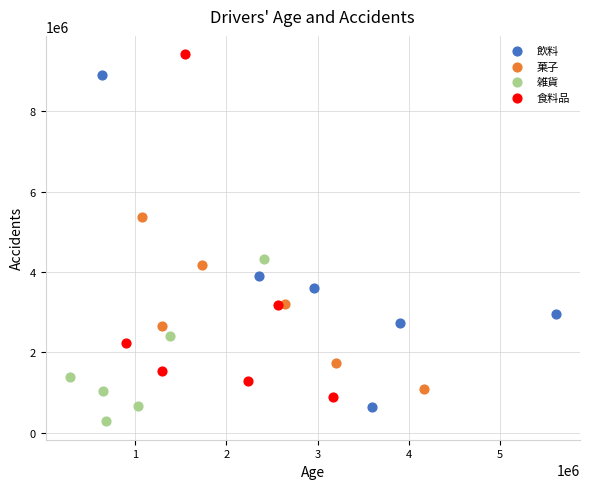

What are all the series names shown in the legend?

飲料, 菓子, 雑貨, 食料品